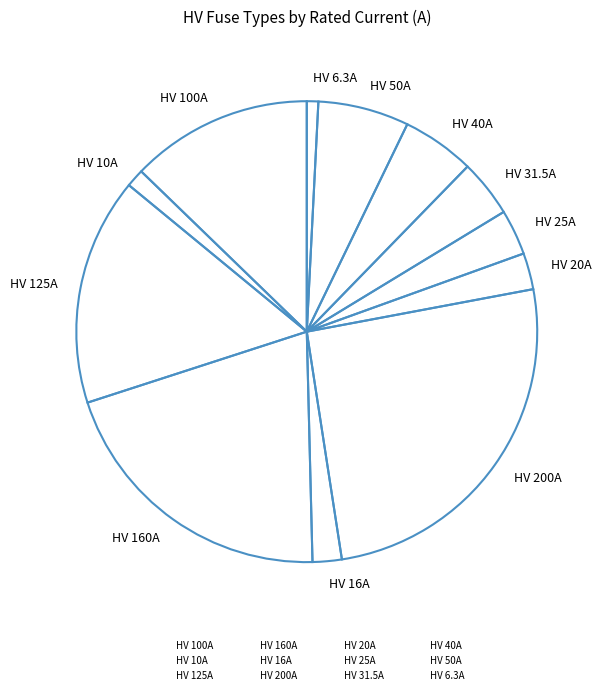

To the nearest percent, what is the difference between the largest and smallest slice percentages?

25%